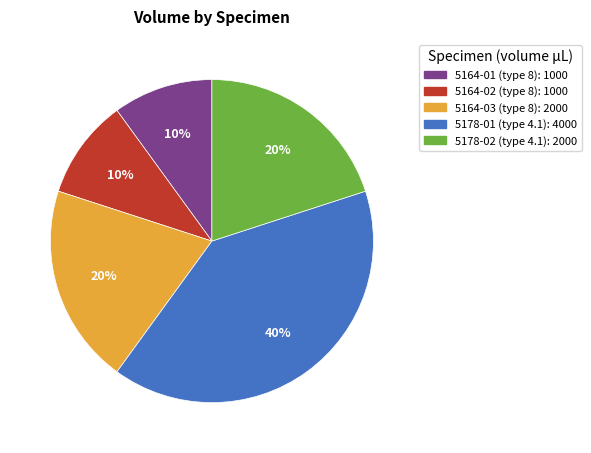

To the nearest percent, what percentage of the pie is 5178-02 (type 4.1)?

20%